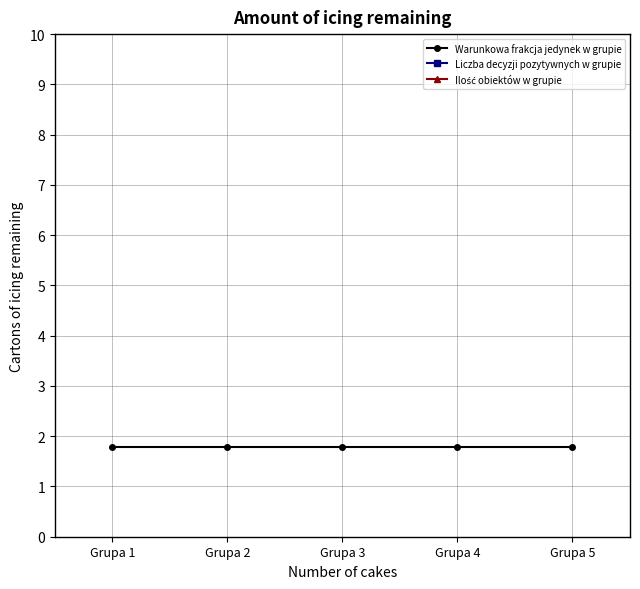

What is the total value across all series at Grupa 3?

27.8